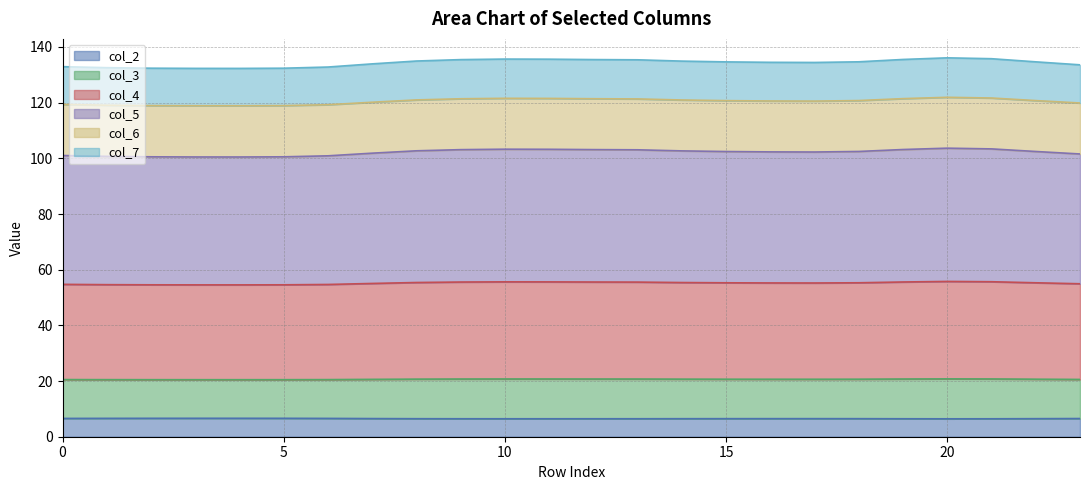

What is the maximum value for col_2?

6.6